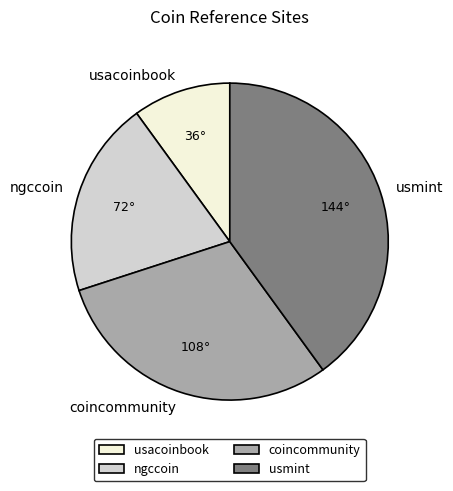

True or false: usacoinbook accounts for 10% of the total.

True